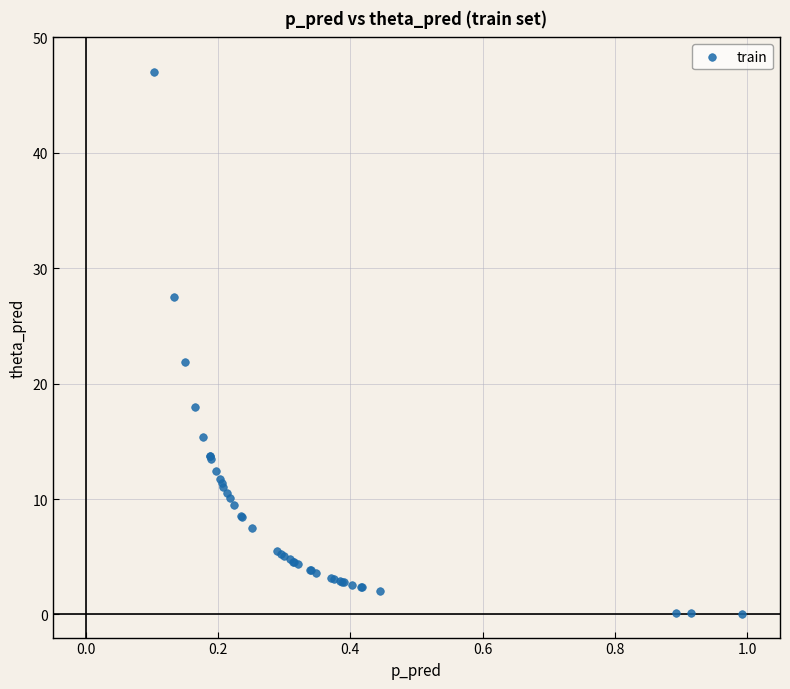

What Y value in the scatter plot is closest to 23?

21.8